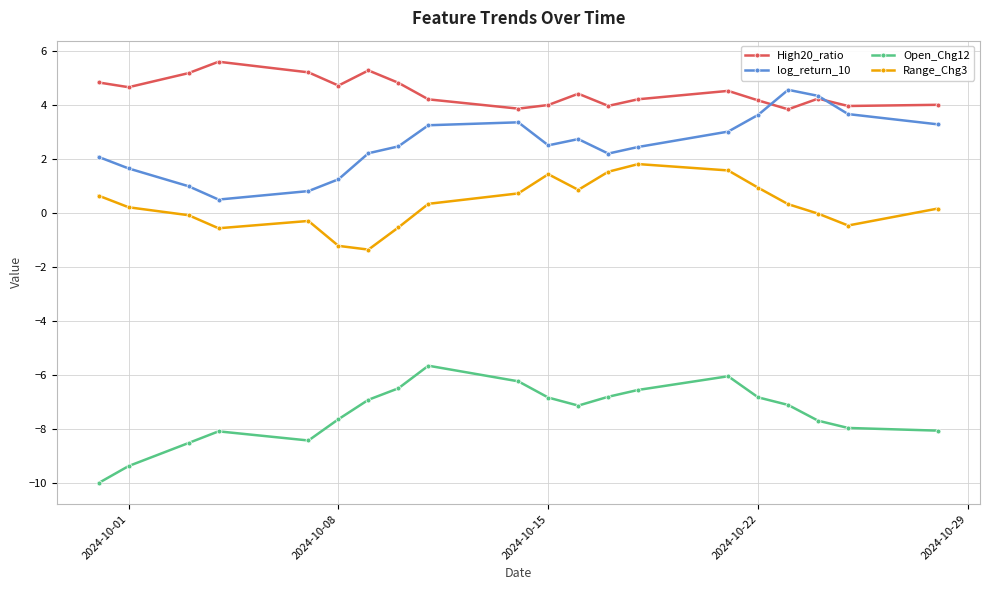

What is the average value of the Open_Chg12 series?

-7.4